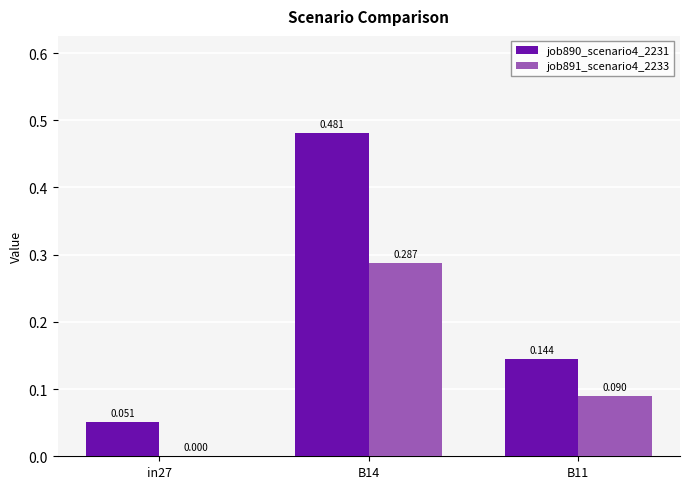

At which category is the sum across all series the highest?

B14